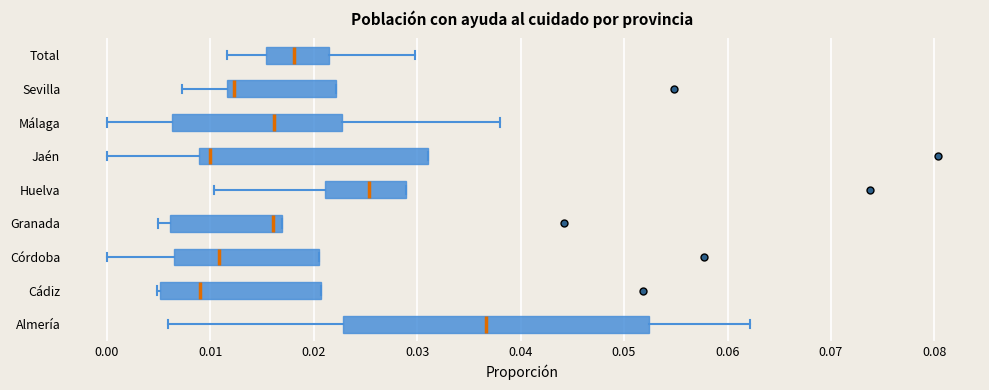

Comparing the boxes themselves (not the whiskers), which one is the widest?

Almería